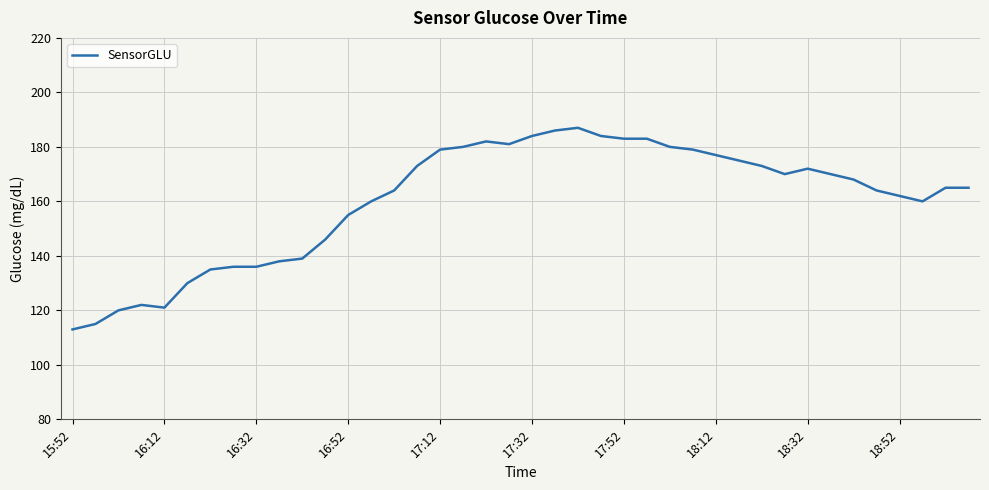

What is the difference between the maximum and minimum values?

74